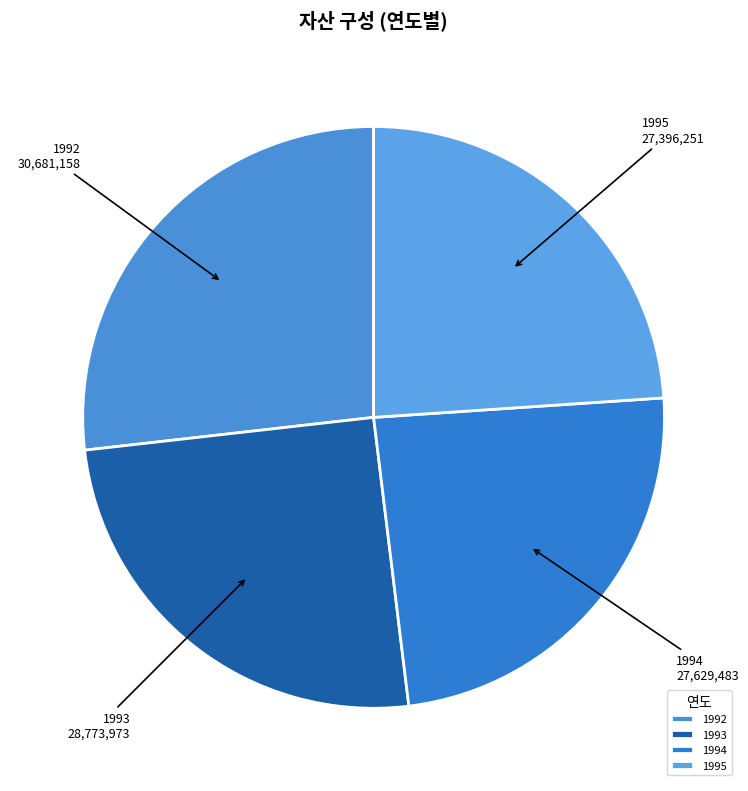

Combined, do 1993 and 1992 account for over 50%?

Yes